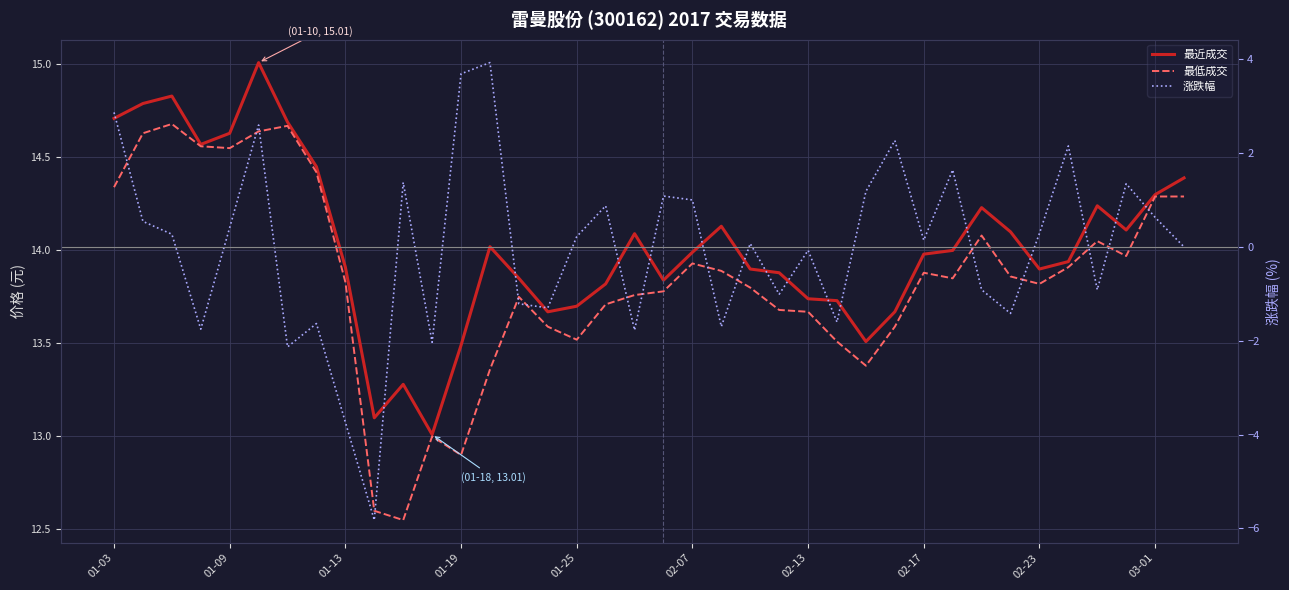

Rank the series at 02-07 from highest to lowest value.

最近成交, 最低成交, 涨跌幅